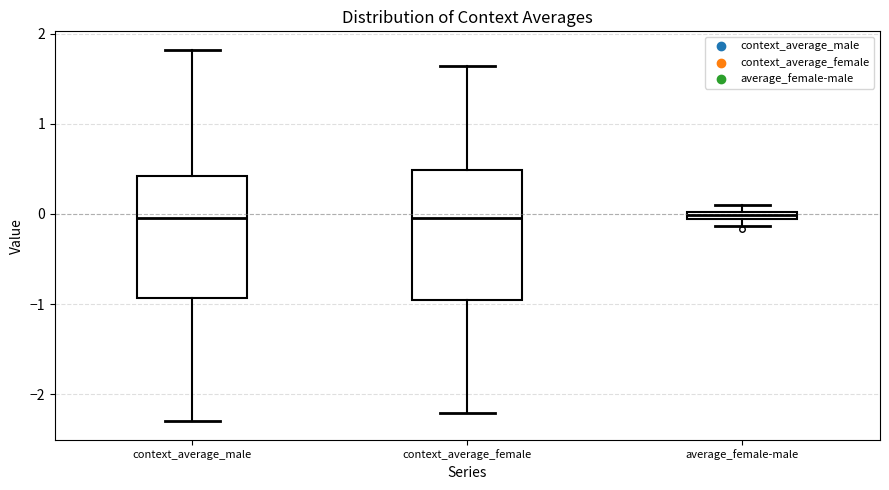

Where is the lower edge of the box for average_female-male on the y-axis? The values are not printed on the chart, so give them approximately, as read against the axis.

-0.1